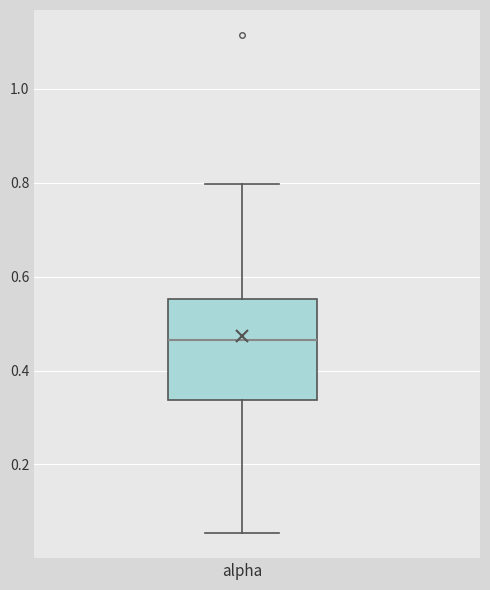

Transcribe this box plot: give where the median line is, the range the box spans, and where the two whiskers end, as read against the y-axis. The values are not printed on the chart, so give them approximately, as read against the axis.

median 0.46, box 0.34 to 0.56, whiskers 0.06 to 0.80